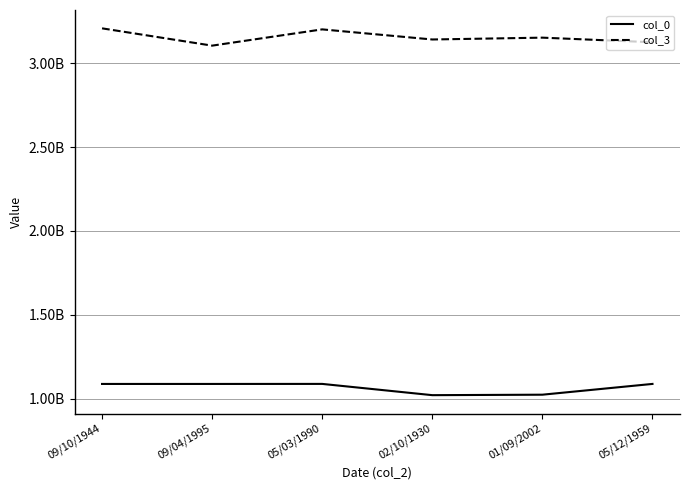

What is the maximum value shown in the chart?

3207623617